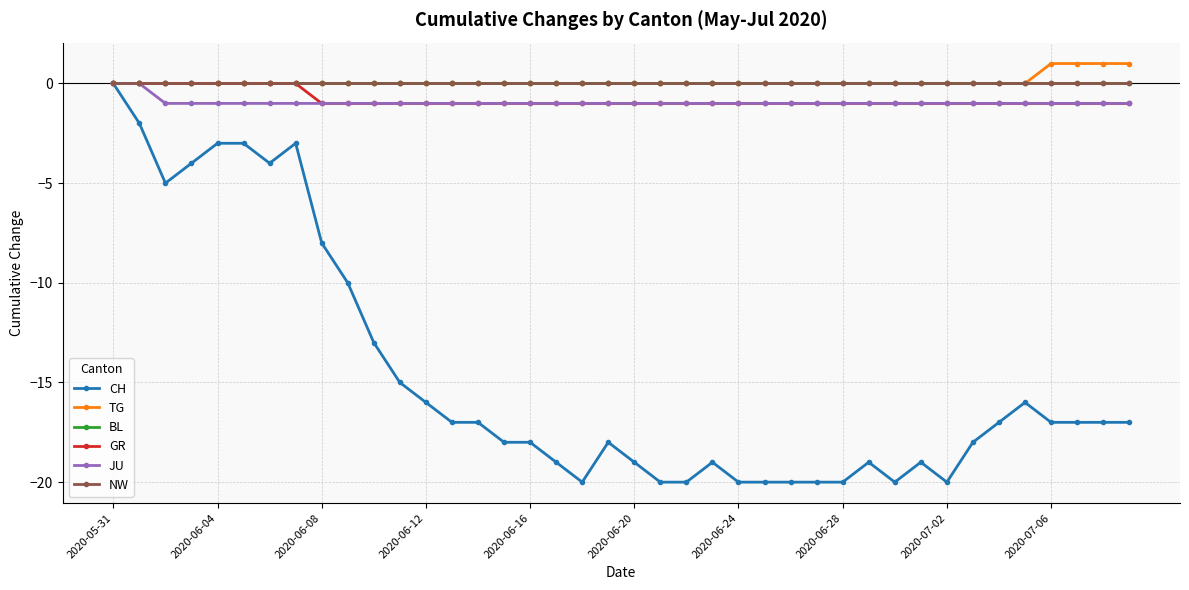

True or false: GR and BL intersect in this chart.

False